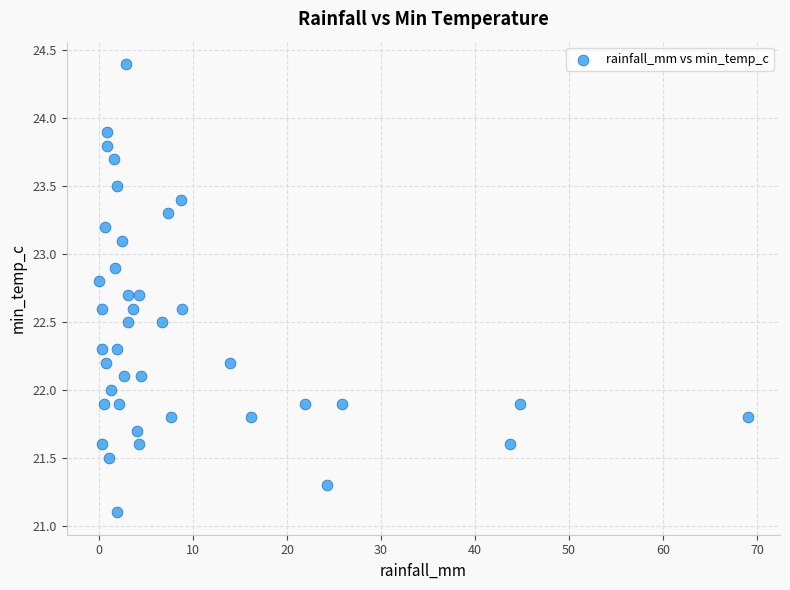

What is the range of Y values (max minus min)?

3.3